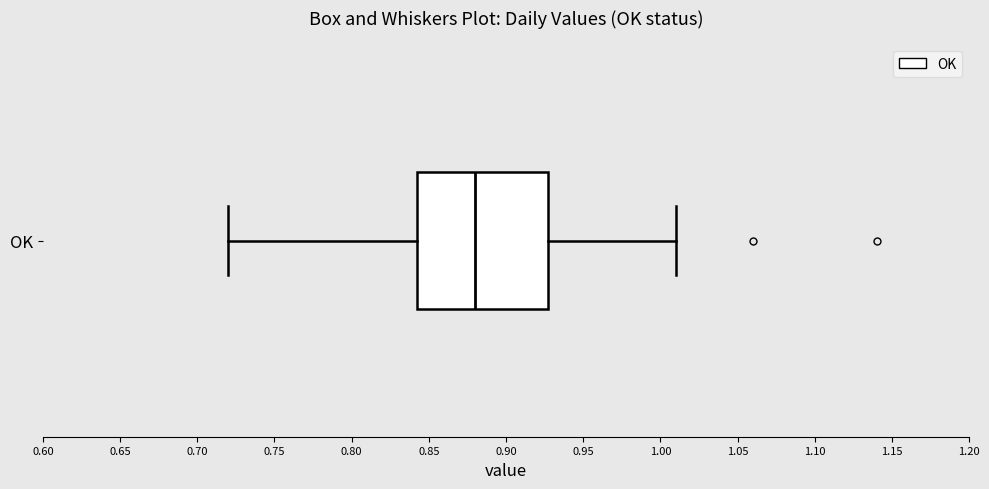

Read this box plot against the x-axis: the position of the median line, the range covered by the box, and the ends of both whiskers. The values are not printed on the chart, so give them approximately, as read against the axis.

median 0.880, box 0.845 to 0.930, whiskers 0.720 to 1.010